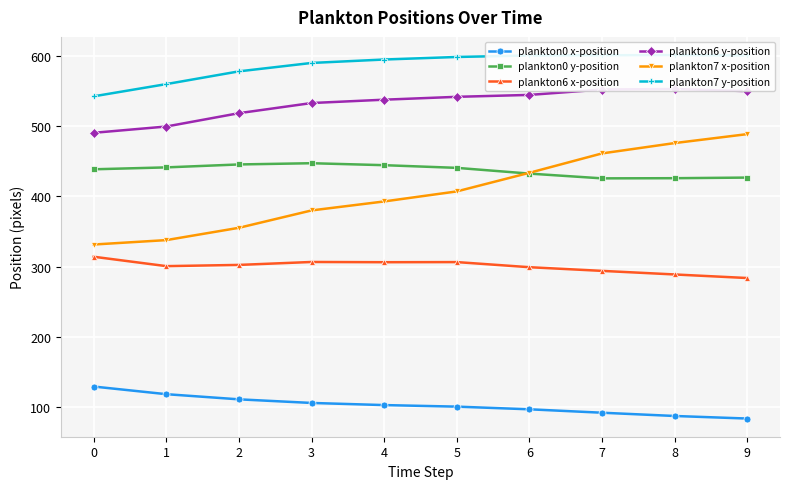

Count the number of categories in the chart.

10